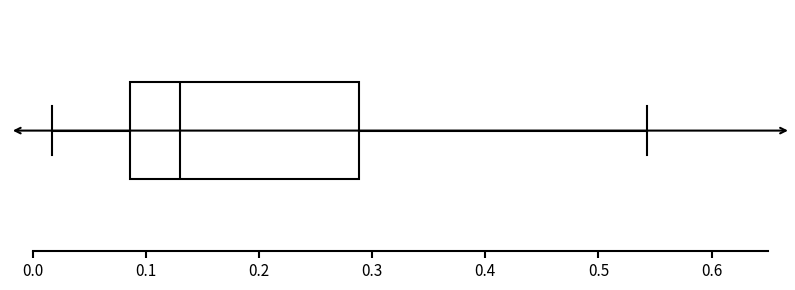

Read this box plot against the x-axis: the position of the median line, the range covered by the box, and the ends of both whiskers. The values are not printed on the chart, so give them approximately, as read against the axis.

median 0.13, box 0.09 to 0.29, whiskers 0.02 to 0.54